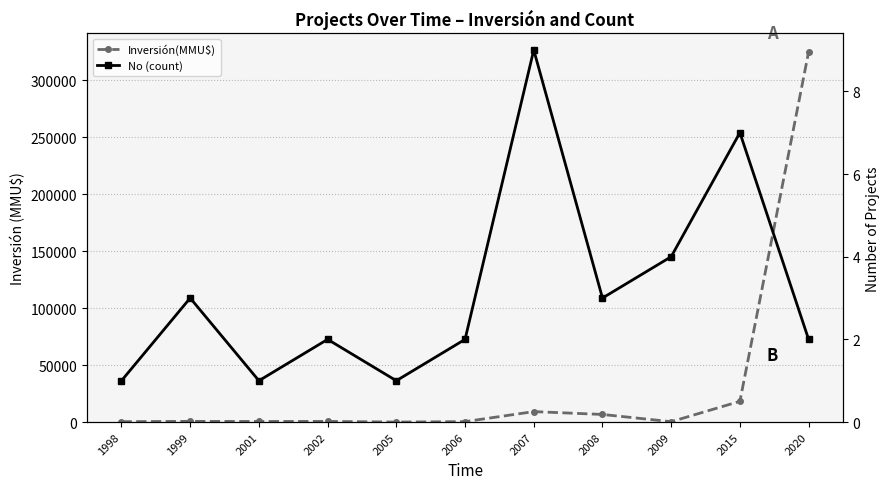

How many data points does each series have?

11